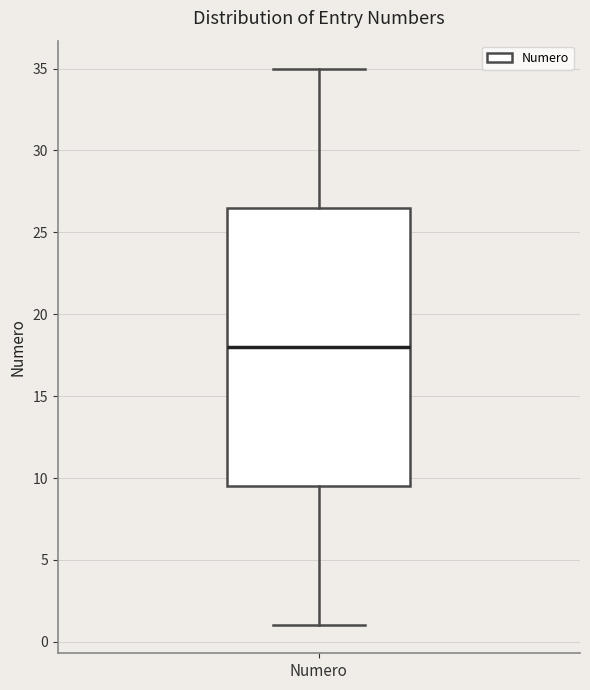

Transcribe this box plot: give where the median line is, the range the box spans, and where the two whiskers end, as read against the y-axis. The values are not printed on the chart, so give them approximately, as read against the axis.

median 18.0, box 9.5 to 26.5, whiskers 1.0 to 35.0